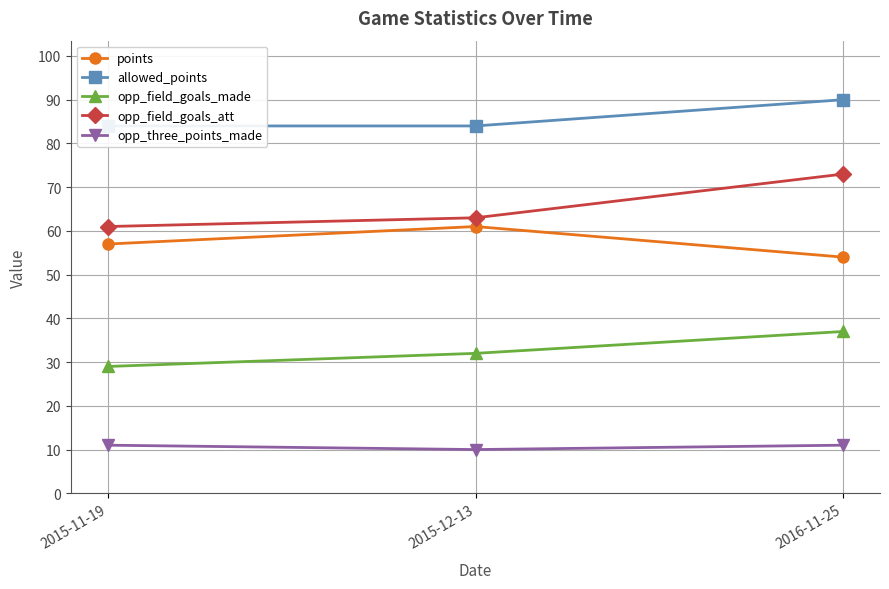

What is the difference between the second highest and minimum values in the opp_field_goals_made series?

3